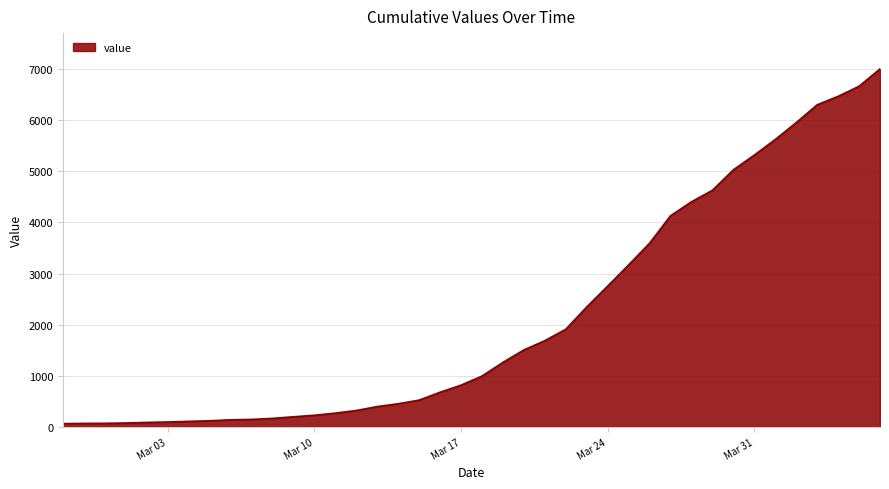

What is the greatest value displayed?

7003